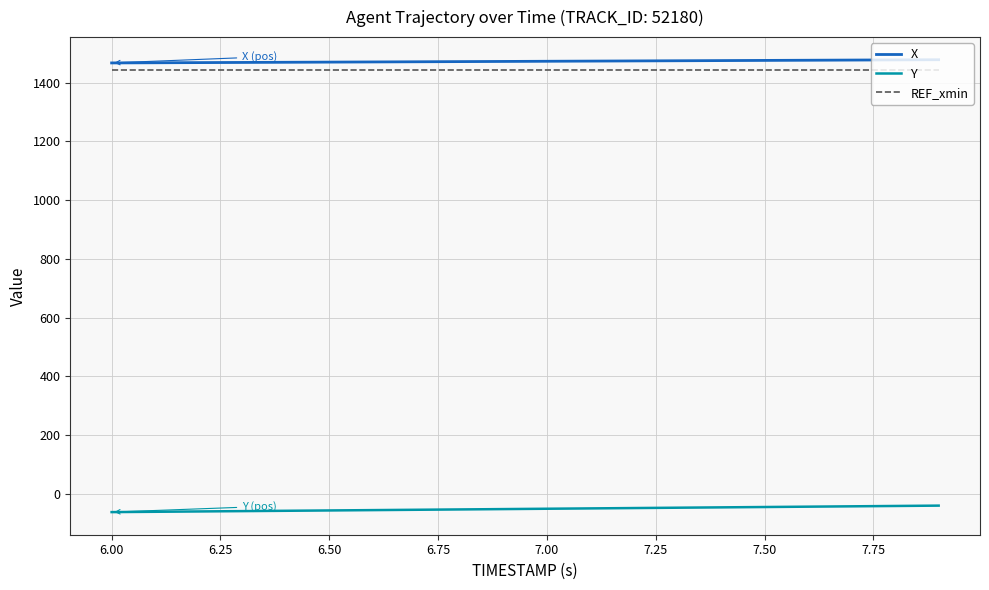

What is the average value of the Y series?

-51.4